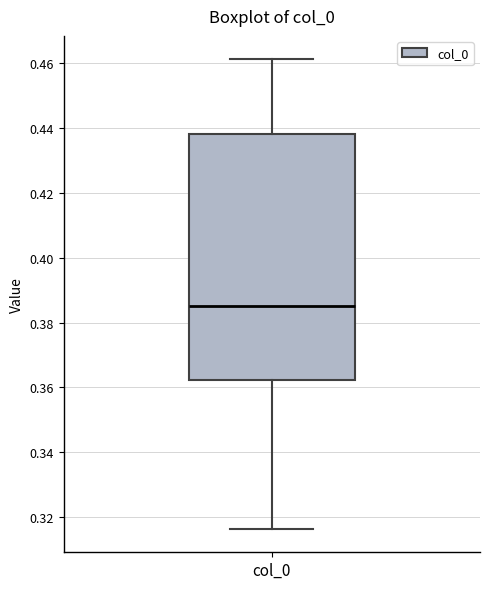

Transcribe this box plot: give where the median line is, the range the box spans, and where the two whiskers end, as read against the y-axis. The values are not printed on the chart, so give them approximately, as read against the axis.

median 0.386, box 0.362 to 0.438, whiskers 0.316 to 0.462